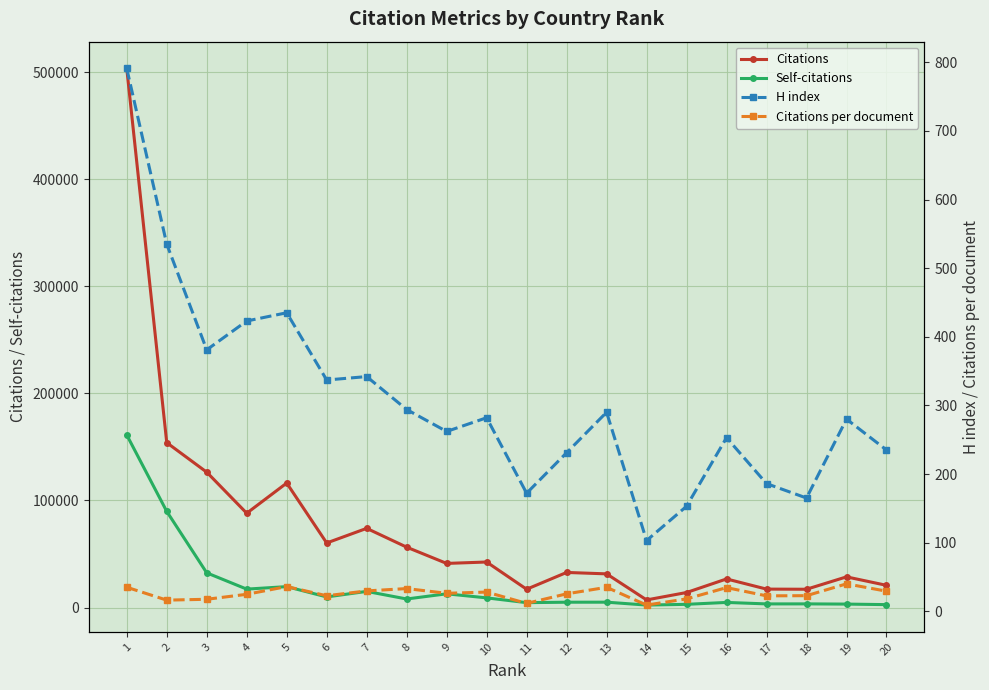

What is the value of the H index point at the 20th from the left?

235.0